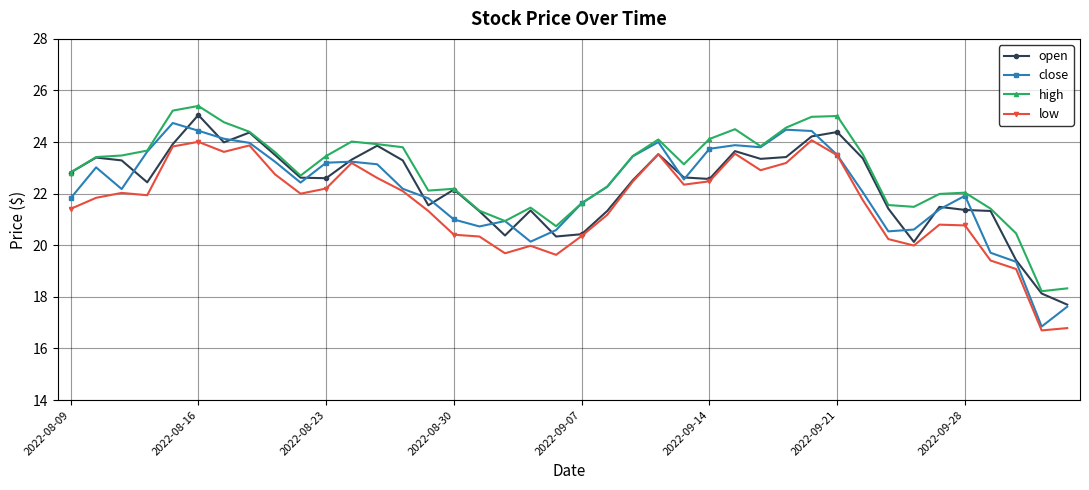

What is the maximum value shown in the chart?

25.4